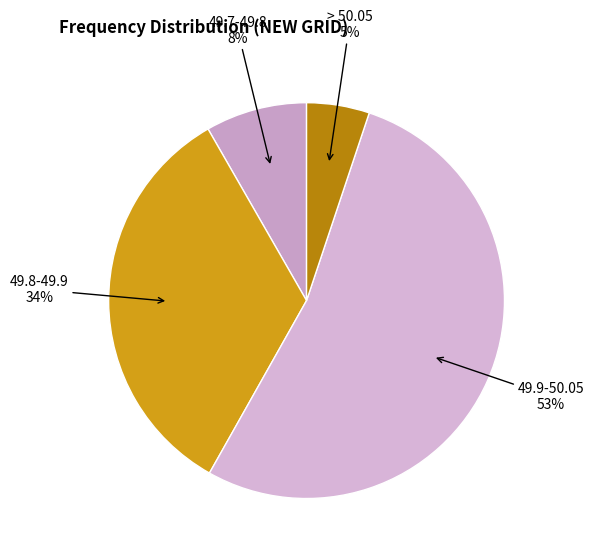

Between 49.9-50.05 and 49.7-49.8, which is larger?

49.9-50.05